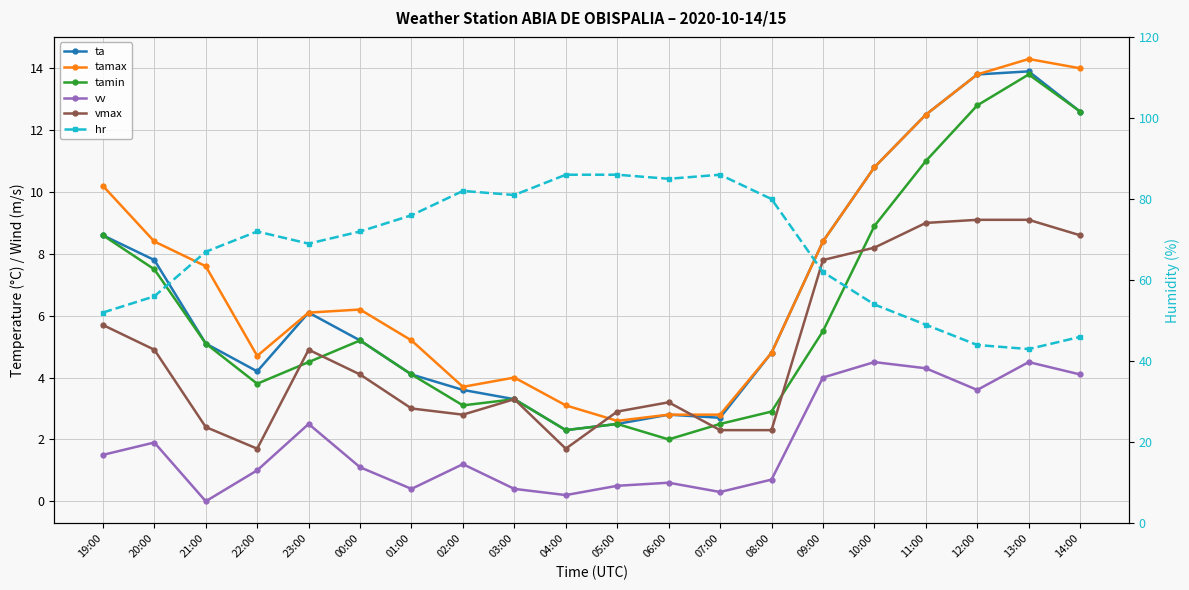

What is the highest value of the vv series?

4.5